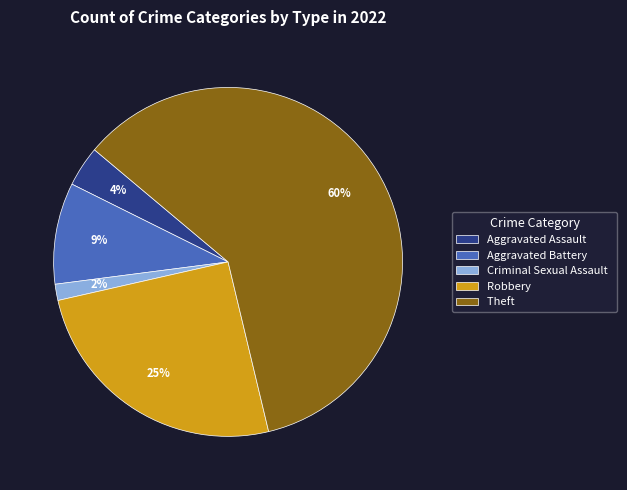

How many segments does this pie chart have?

5